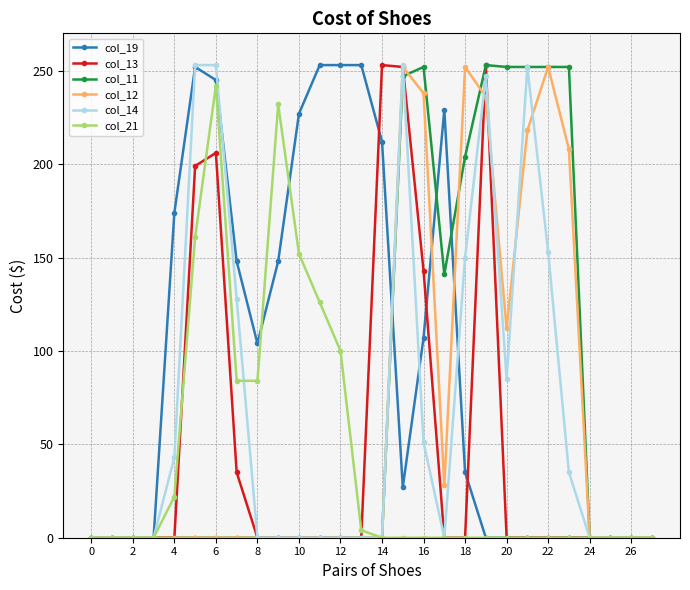

How many distinct data groups are displayed?

6